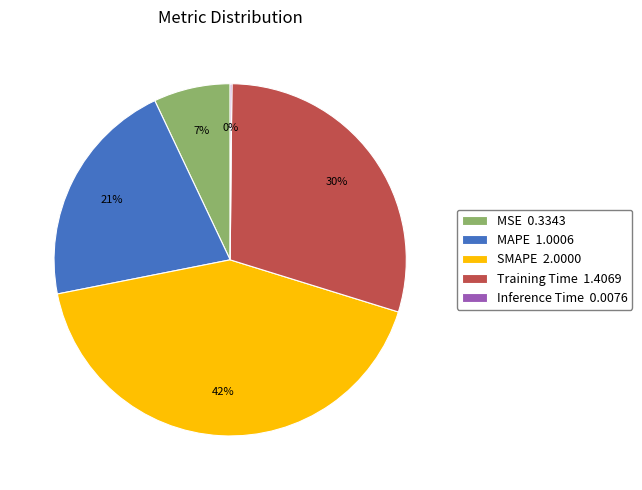

To the nearest percent, what is the difference between the largest and smallest slice percentages?

42%